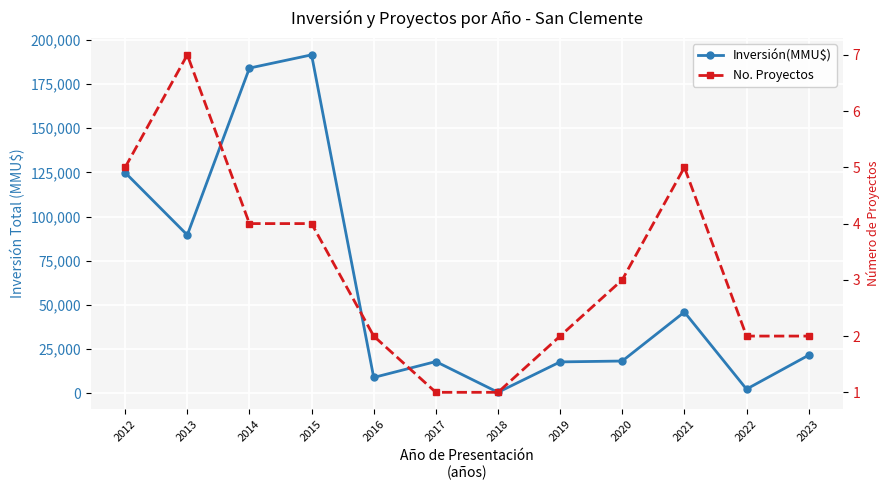

What is the total value across all series at 2023?

21602